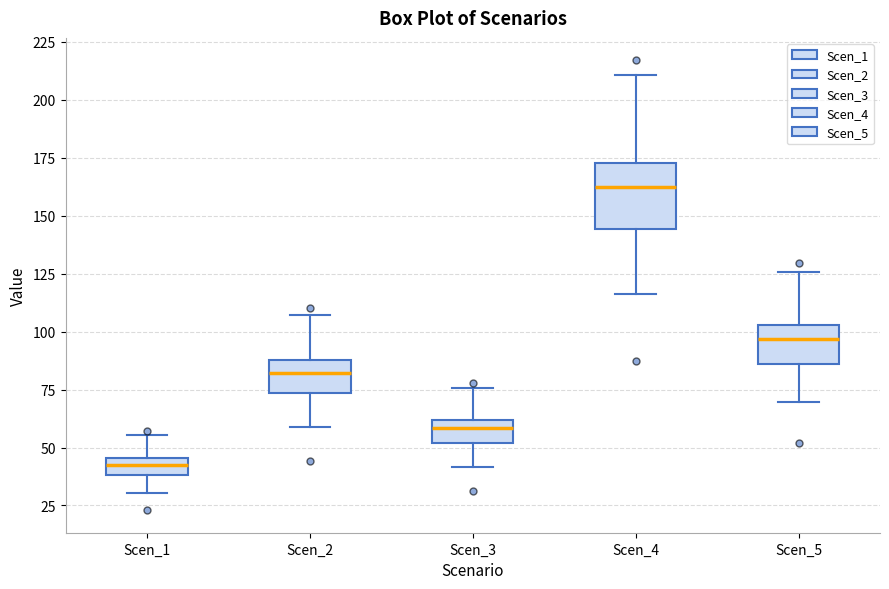

Which box is the tallest, from its lower edge to its upper edge?

Scen_4